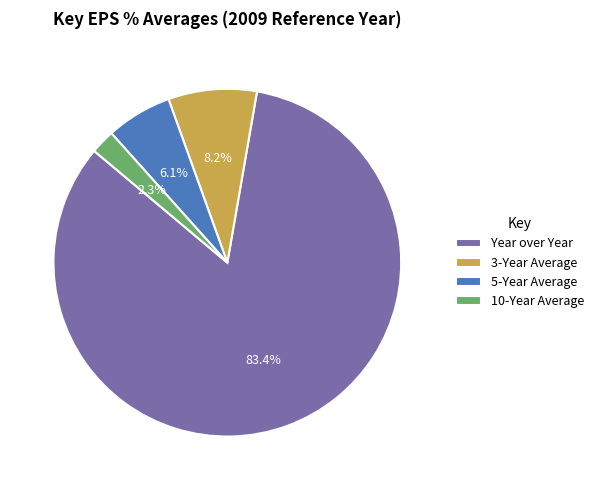

Approximately how many times larger is the value at 5-Year Average compared to 3-Year Average?

0.7